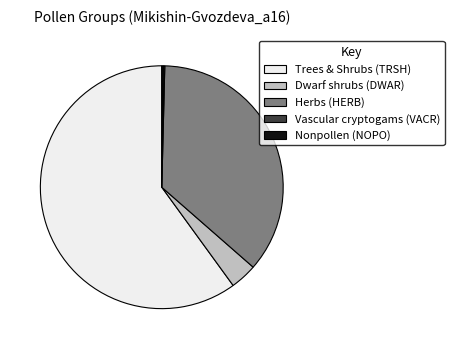

Is there a majority slice in this chart?

Yes